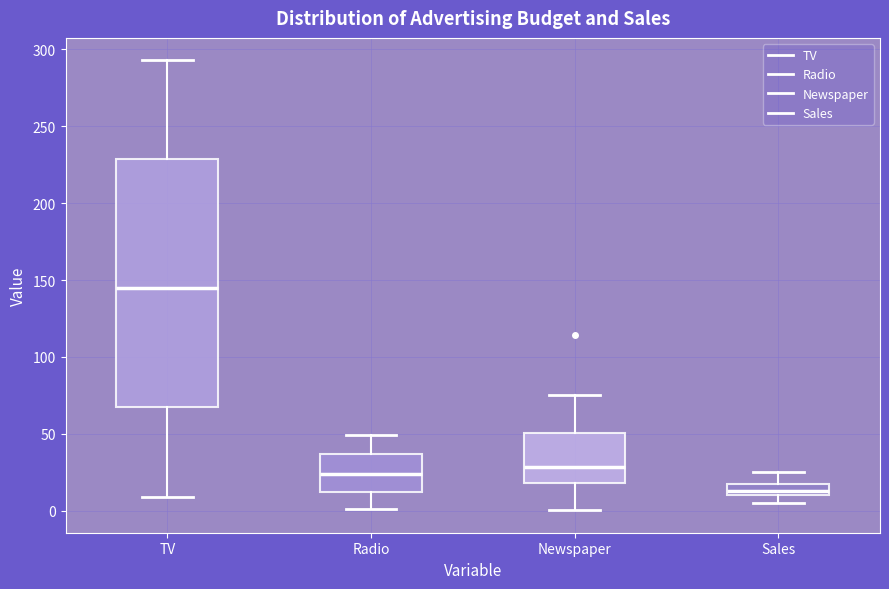

Reading left to right, transcribe this box plot: for each box, give where its median line is, the range the box spans, and where its two whiskers end, as read against the y-axis. The values are not printed on the chart, so give them approximately, as read against the axis.

TV: median 145, box 65 to 230, whiskers 10 to 295
Radio: median 25, box 10 to 35, whiskers 0 to 50
Newspaper: median 30, box 20 to 50, whiskers 0 to 75
Sales: median 15, box 10 to 20, whiskers 5 to 25